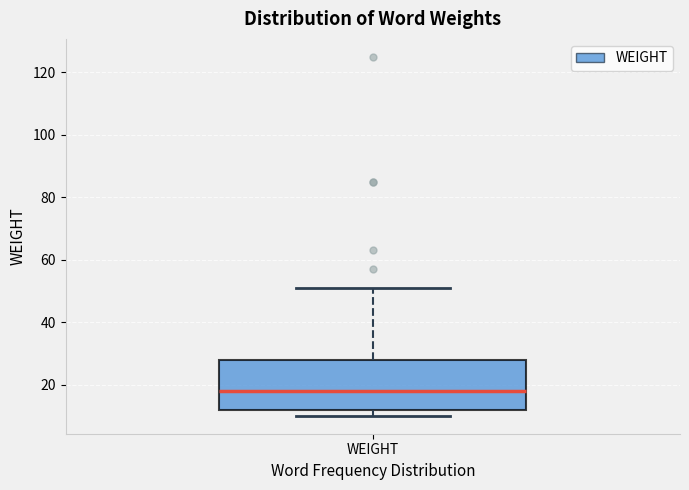

Transcribe this box plot: give where the median line is, the range the box spans, and where the two whiskers end, as read against the y-axis. The values are not printed on the chart, so give them approximately, as read against the axis.

median 18, box 12 to 28, whiskers 10 to 52